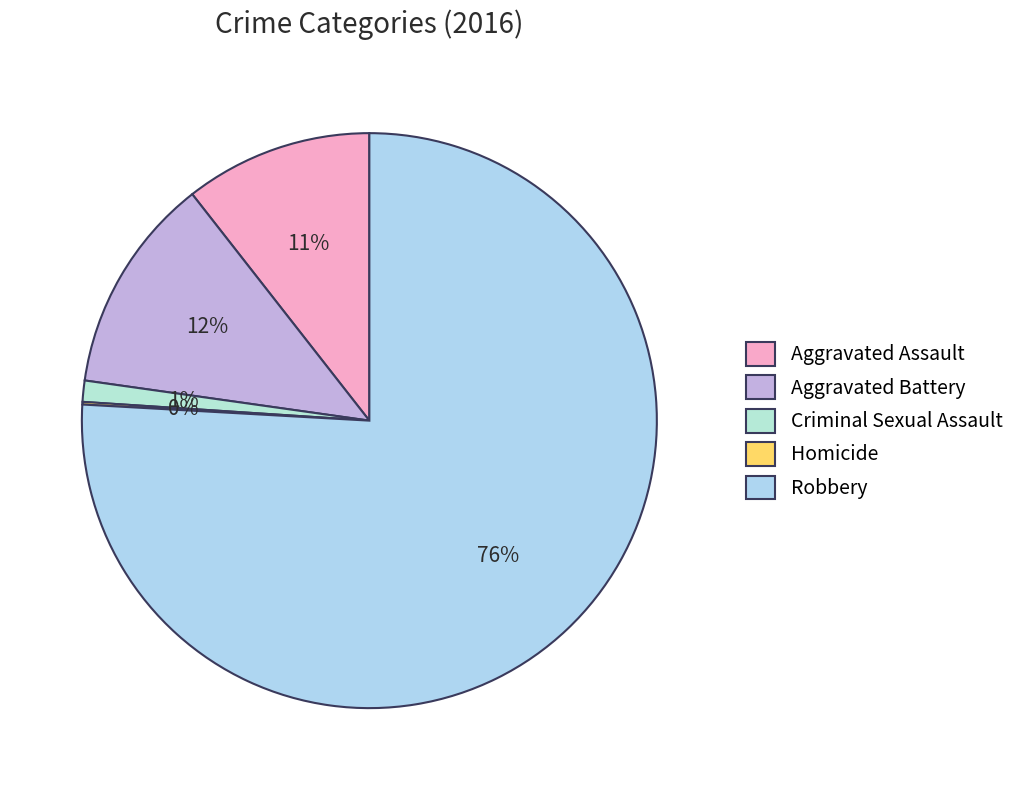

How many segments does this pie chart have?

5